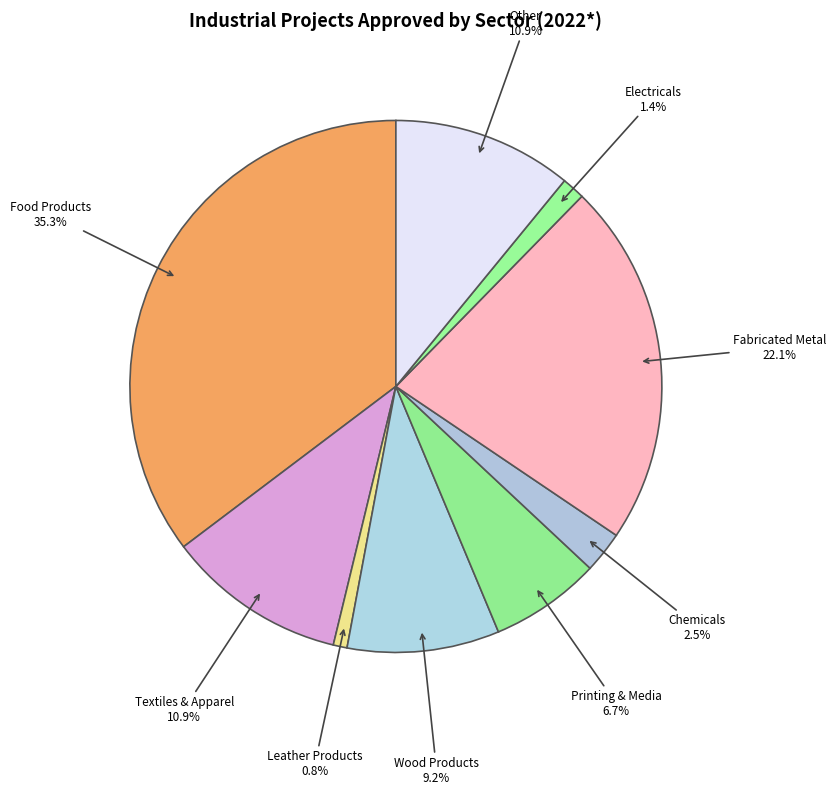

How many segments does this pie chart have?

9